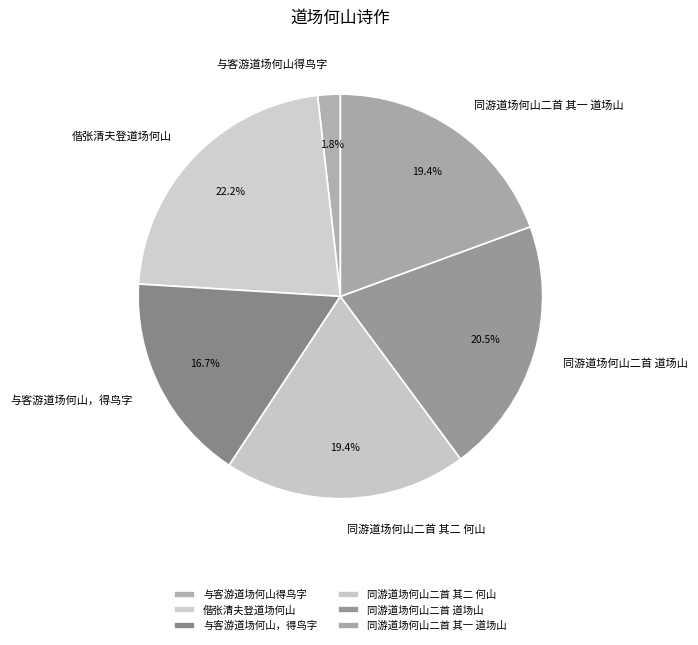

To the nearest percent, what portion does 同游道场何山二首 其一 道场山 represent?

19%